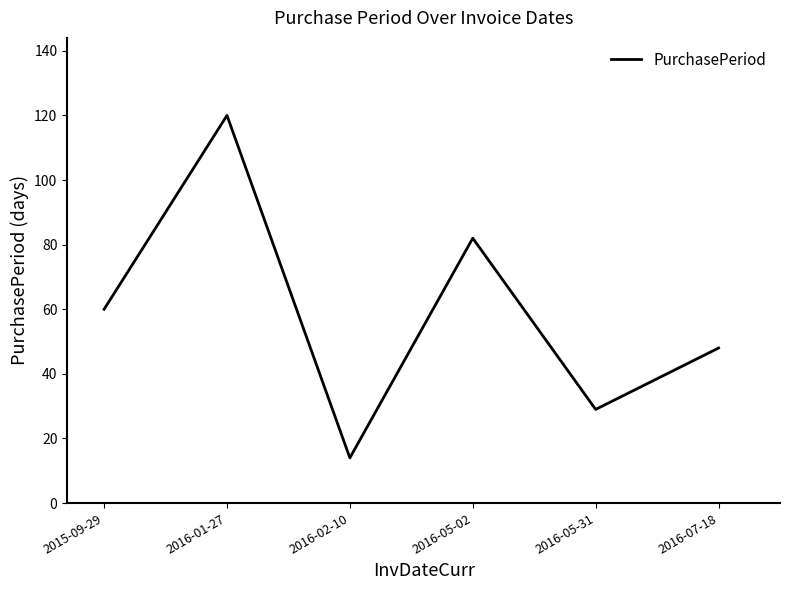

At which category does the data reach its first local peak?

2016-01-27